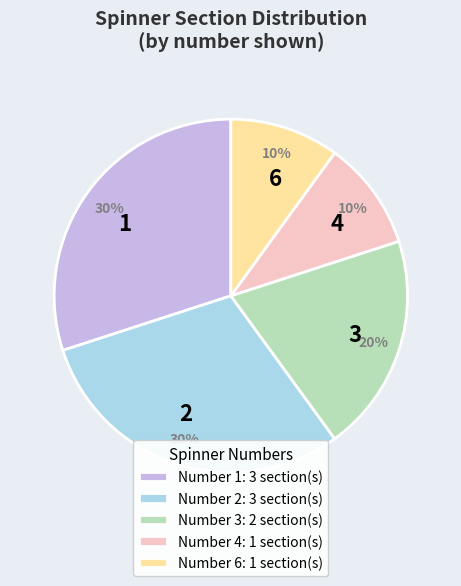

To the nearest percent, what percentage of the pie is 1?

30%